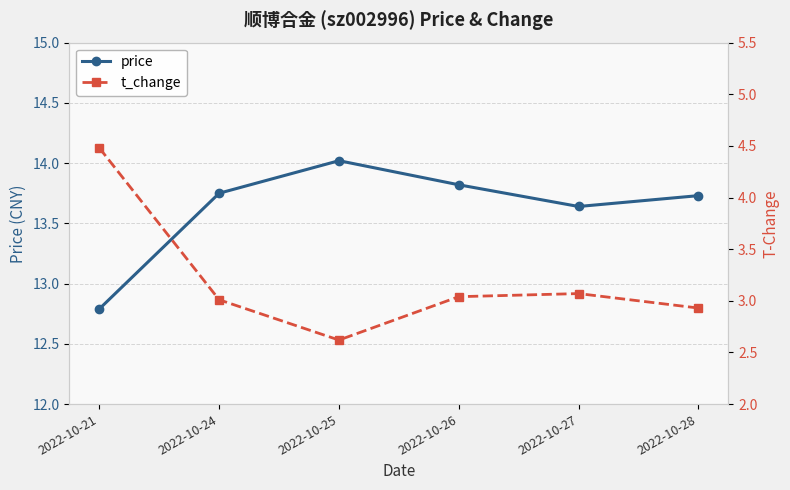

Rank the series by their maximum value, from highest to lowest.

price, t_change